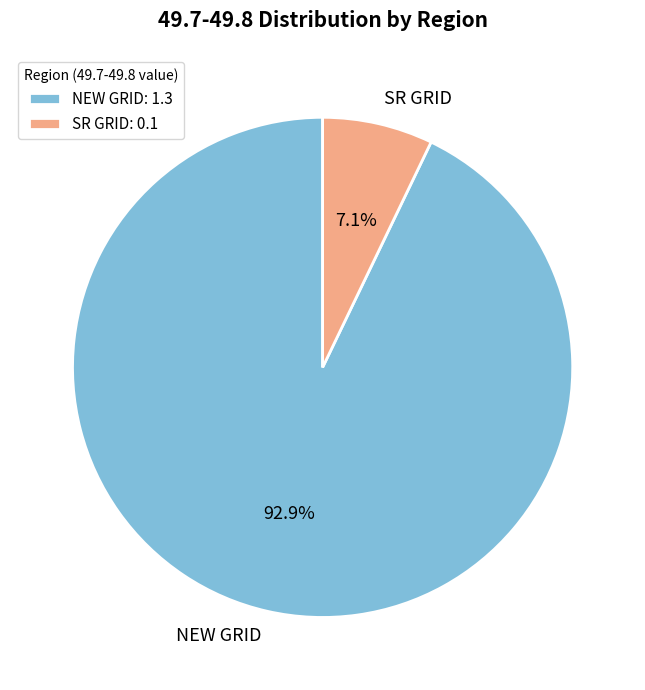

Approximately how many times larger is the value at SR GRID compared to NEW GRID?

0.1